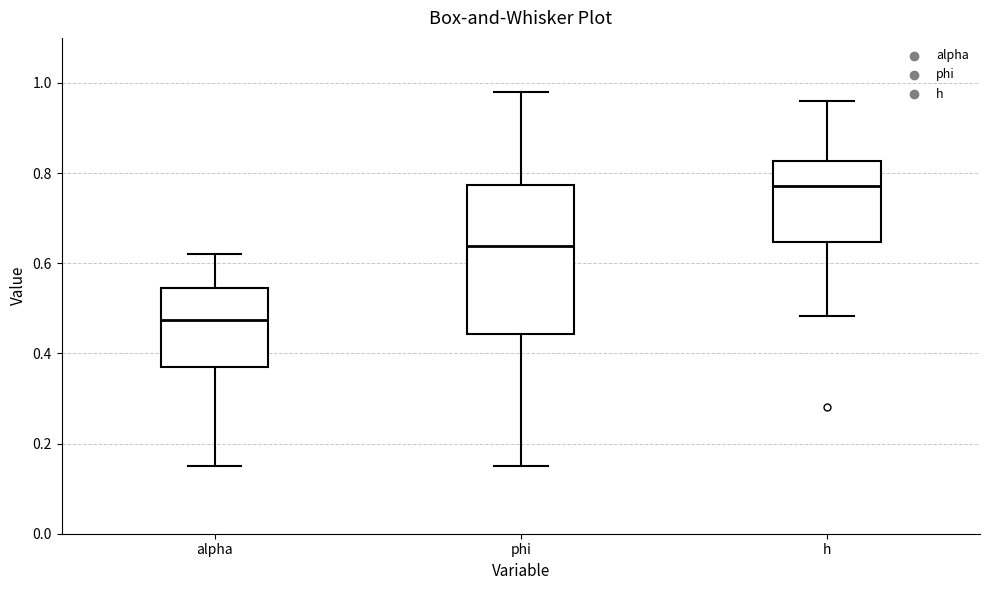

Reading left to right, read every box against the y-axis: the position of its median line, the range the box covers, and the ends of its whiskers. The values are not printed on the chart, so give them approximately, as read against the axis.

alpha: median 0.48, box 0.36 to 0.54, whiskers 0.16 to 0.62
phi: median 0.64, box 0.44 to 0.78, whiskers 0.16 to 0.98
h: median 0.78, box 0.64 to 0.82, whiskers 0.48 to 0.96